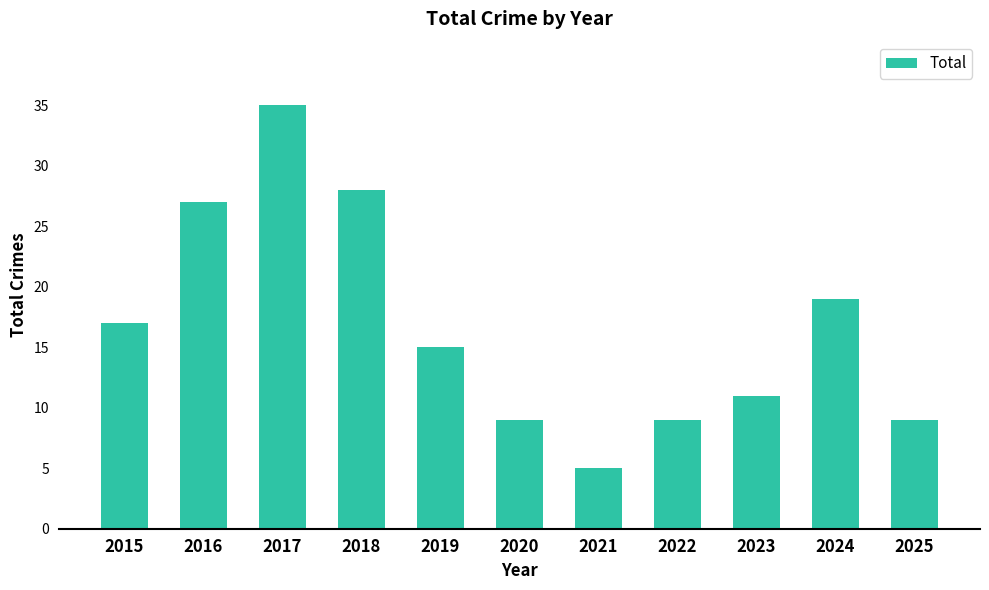

Which label corresponds to the smallest value in the chart?

2021